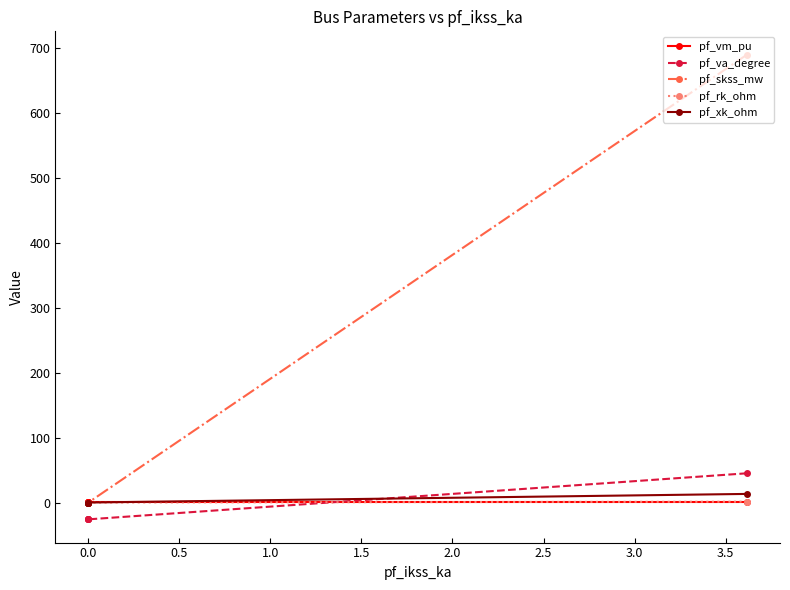

List the series in order of their peak value, lowest first.

pf_vm_pu, pf_rk_ohm, pf_xk_ohm, pf_va_degree, pf_skss_mw